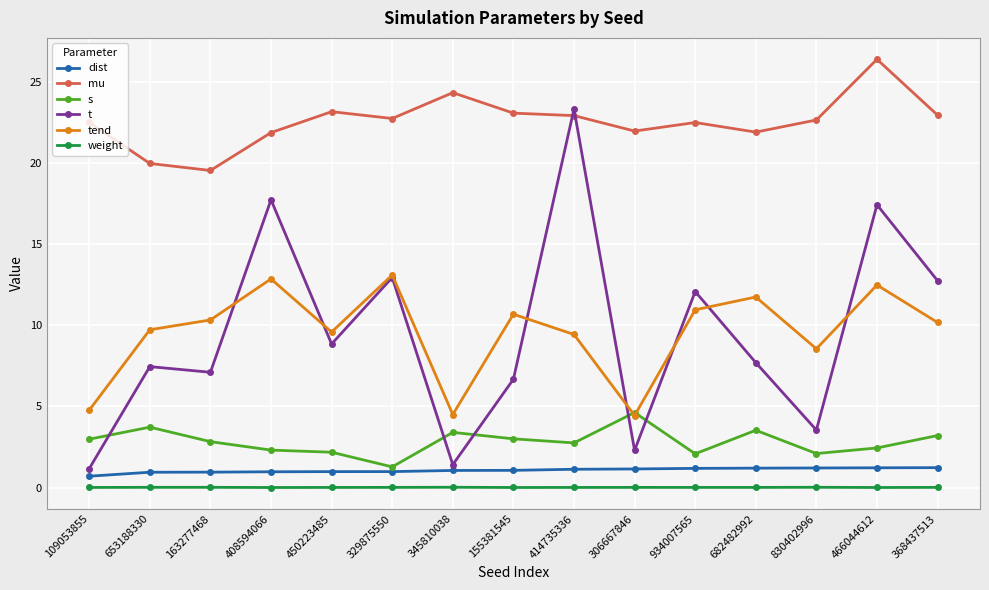

What are all the series names shown in the legend?

dist, mu, s, t, tend, weight